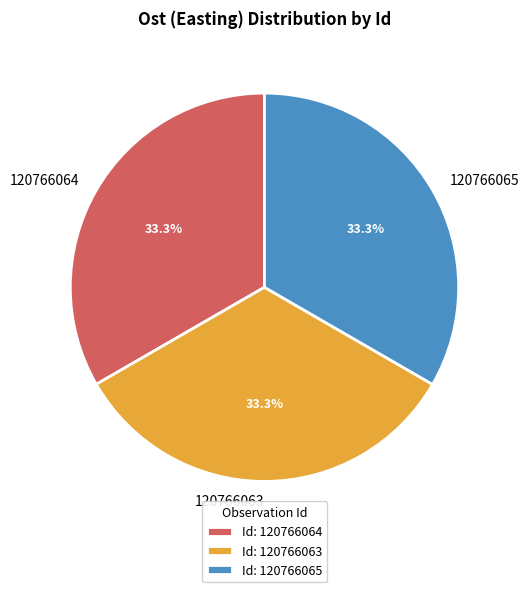

To the nearest percent, what is the combined percentage of 120766065 and 120766063?

67%